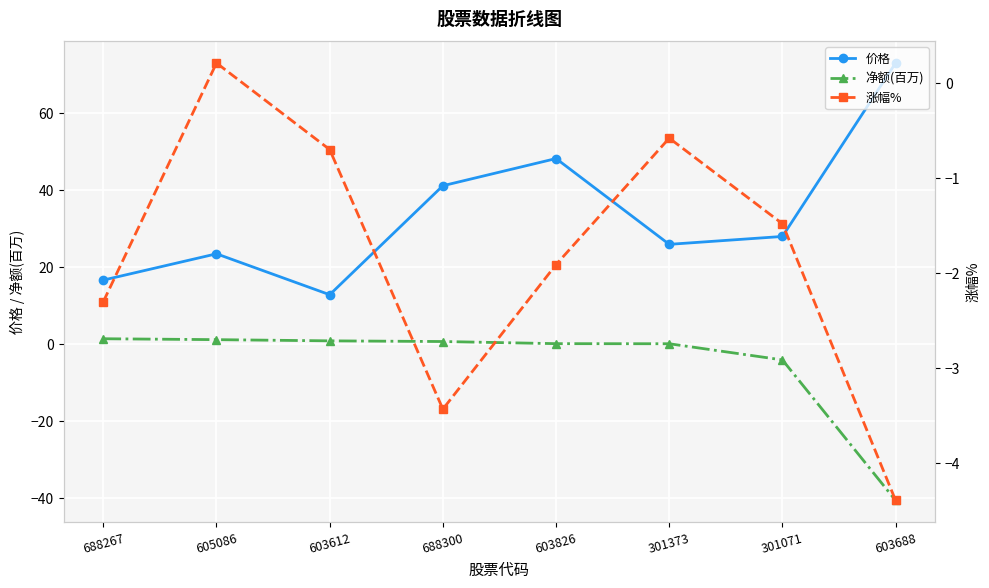

Reading left to right, extract all data points from this chart.

价格: 688267=16.6	605086=23.4	603612=12.8	688300=41.1	603826=48.2	301373=25.9	301071=27.9	603688=73.0
净额(百万): 688267=1.3	605086=1.1	603612=0.8	688300=0.6	603826=0.0	301373=0.0	301071=-4.2	603688=-40.7
涨幅%: 688267=-2.3	605086=0.2	603612=-0.7	688300=-3.4	603826=-1.9	301373=-0.6	301071=-1.5	603688=-4.4